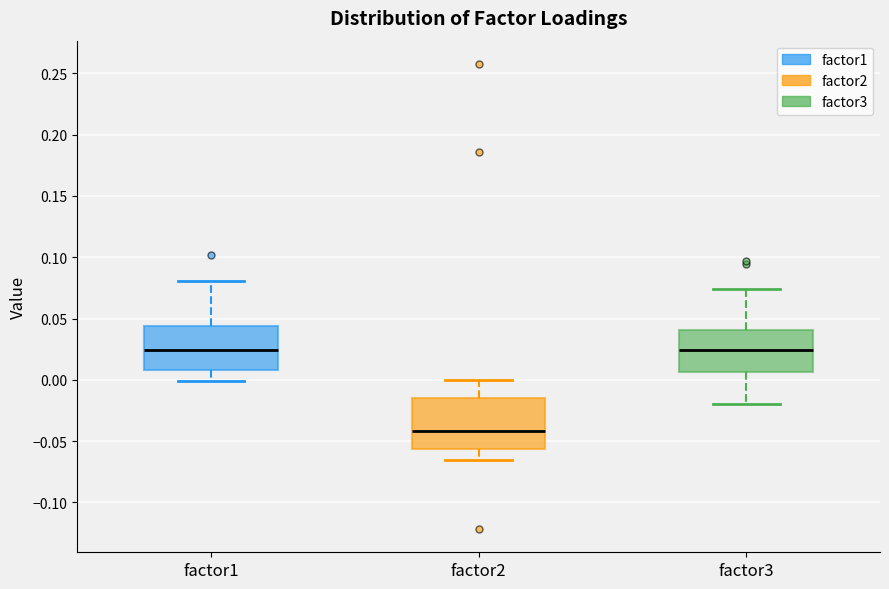

Reading left to right, transcribe this box plot: for each box, give where its median line is, the range the box spans, and where its two whiskers end, as read against the y-axis. The values are not printed on the chart, so give them approximately, as read against the axis.

factor1: median 0.025, box 0.010 to 0.045, whiskers 0.000 to 0.080
factor2: median -0.040, box -0.055 to -0.015, whiskers -0.065 to 0.000
factor3: median 0.025, box 0.005 to 0.040, whiskers -0.020 to 0.075